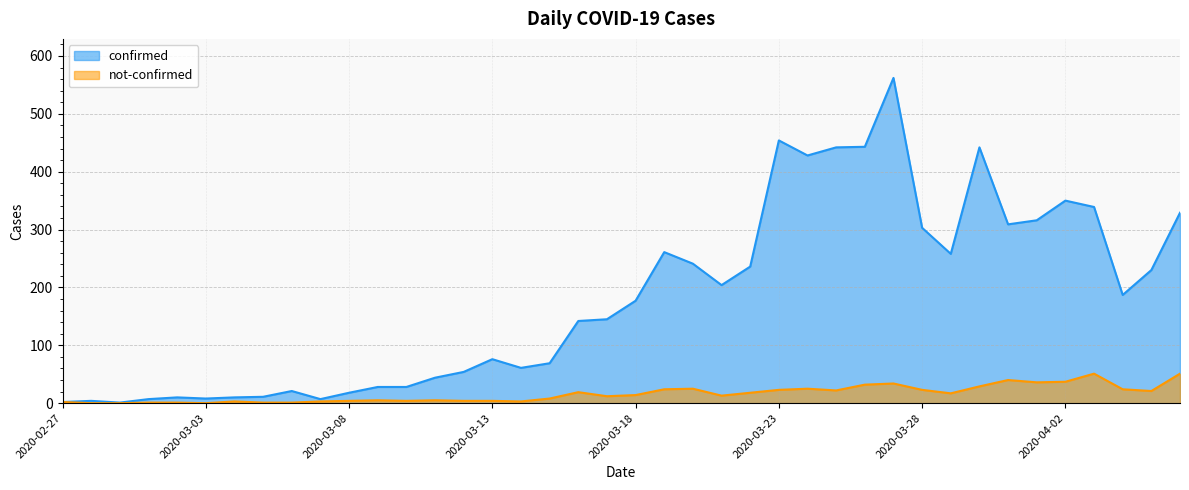

Where is not-confirmed nearest to the value 25?

2020-03-20